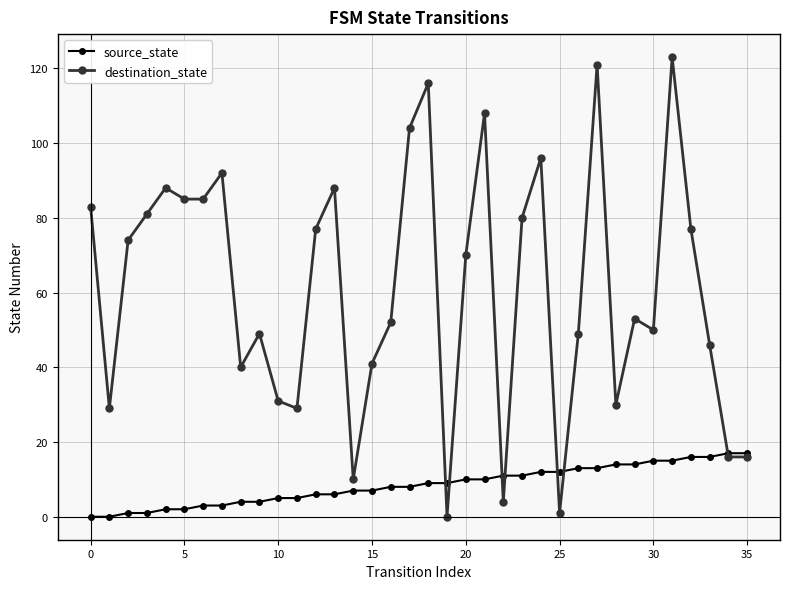

What is the maximum value shown in the chart?

123